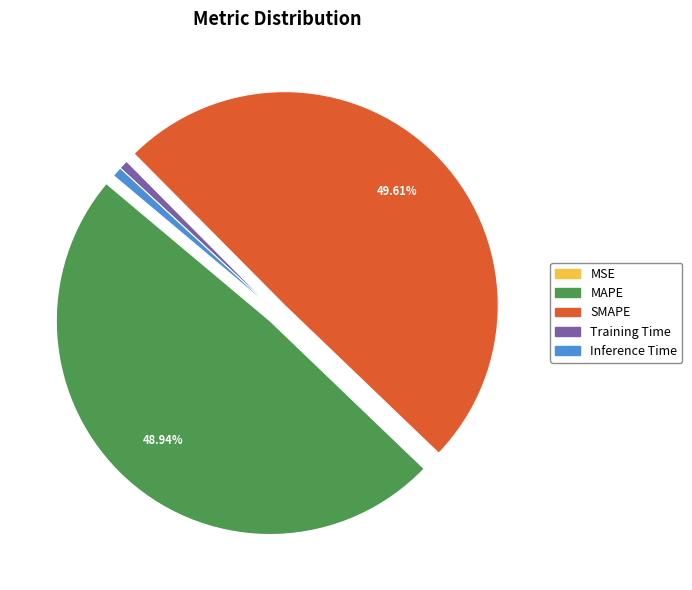

What is the largest slice in the pie chart?

SMAPE